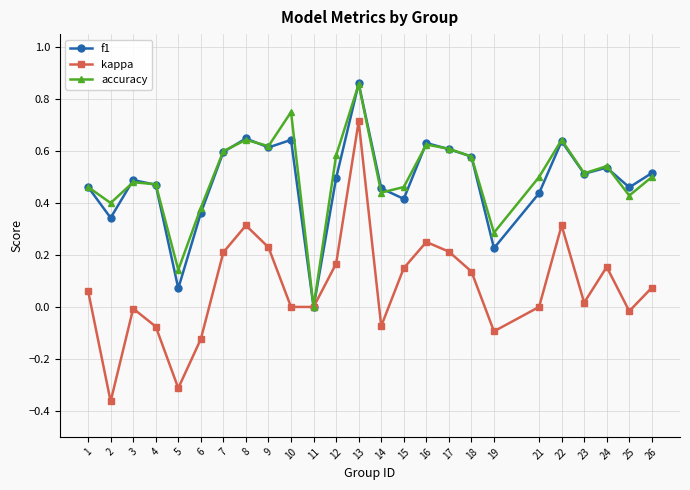

What are all the series names shown in the legend?

f1, kappa, accuracy